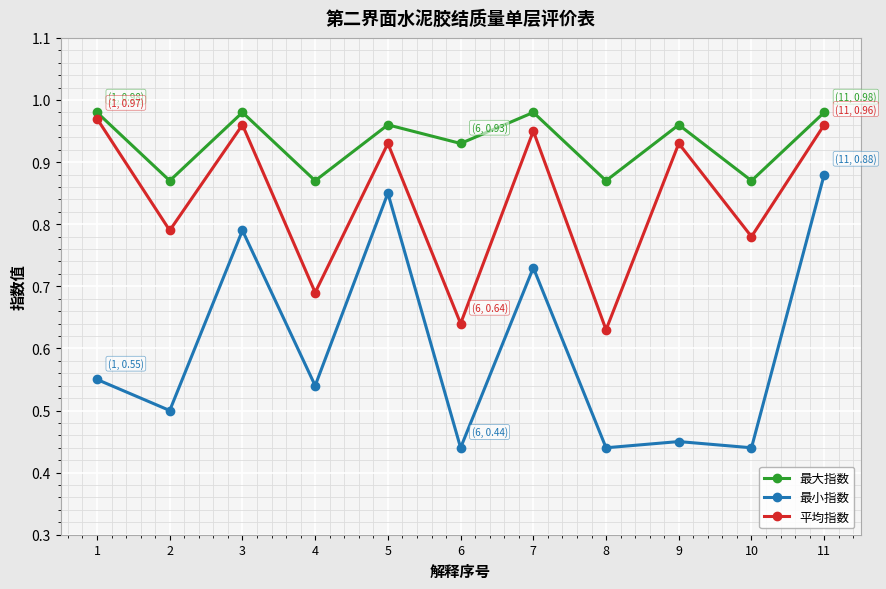

At which label is 平均指数 closest to 0?

8